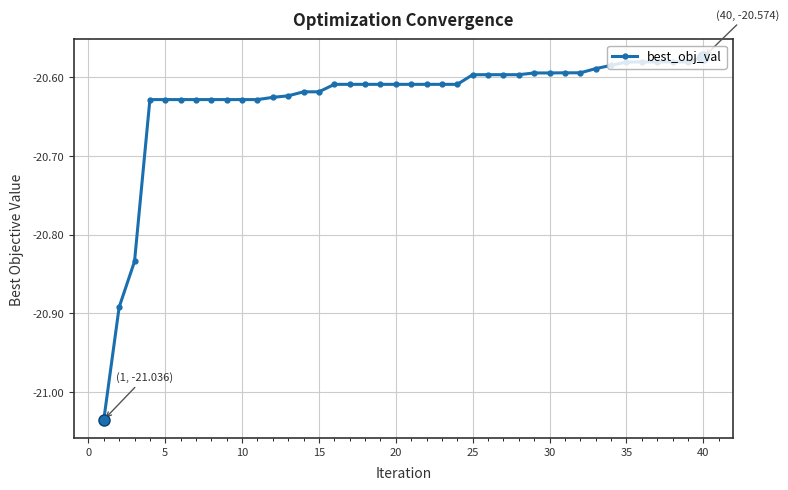

What is the sum of all values?

-825.2